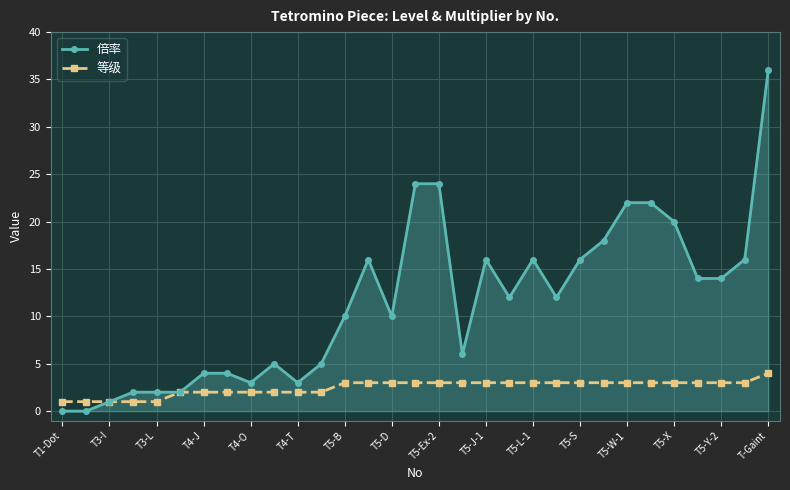

What is the greatest value displayed?

36